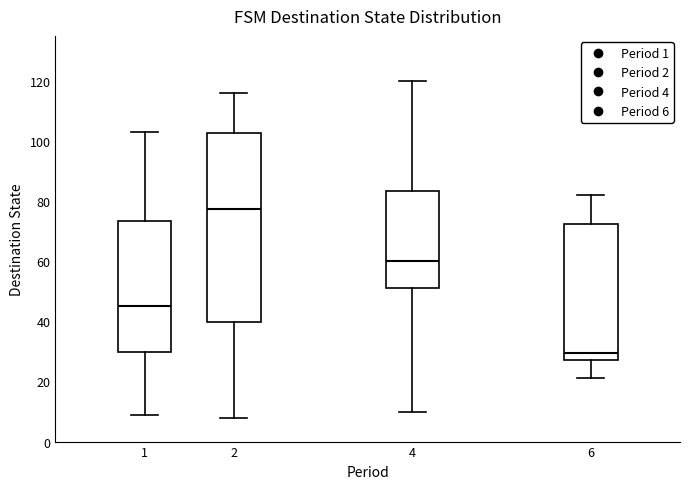

Where does the lower whisker of the box at x = 1 end on the y-axis? The values are not printed on the chart, so give them approximately, as read against the axis.

10